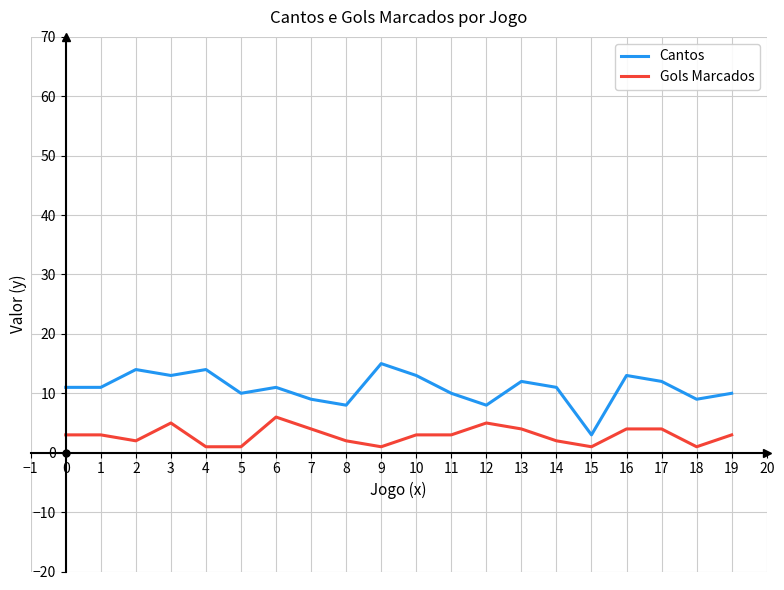

True or false: Cantos and Gols Marcados intersect in this chart.

False